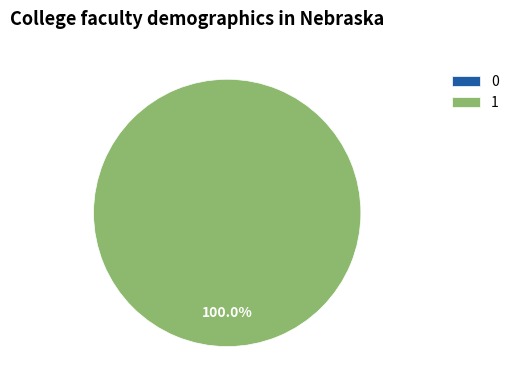

To the nearest percent, what is the average slice percentage?

50%